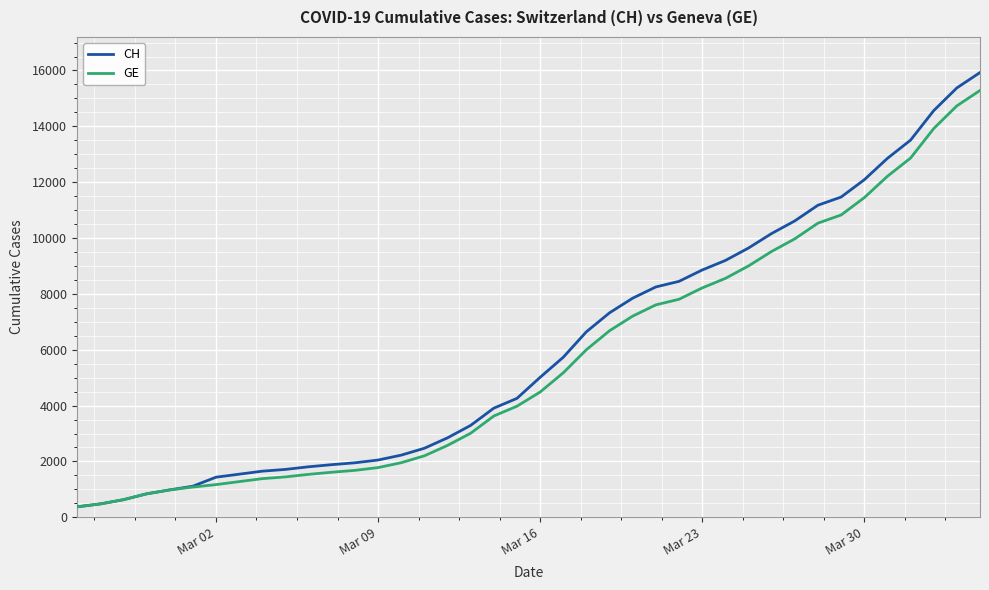

What is the highest value of the GE series?

15284